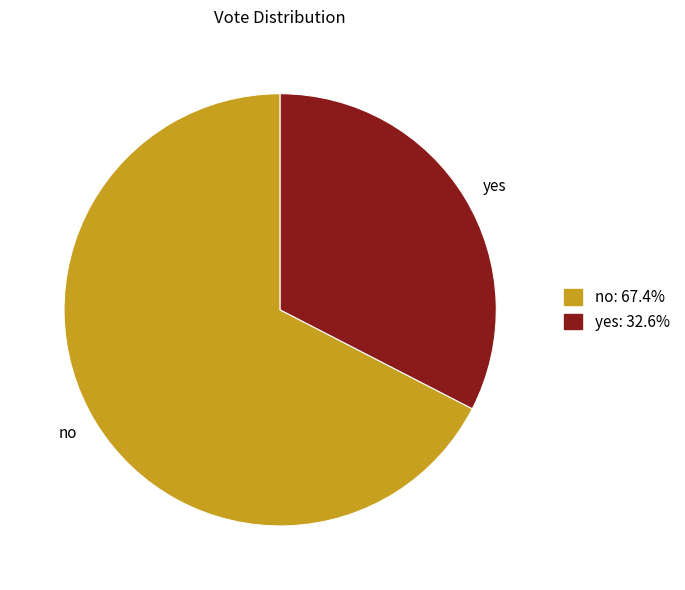

How many segments does this pie chart have?

2